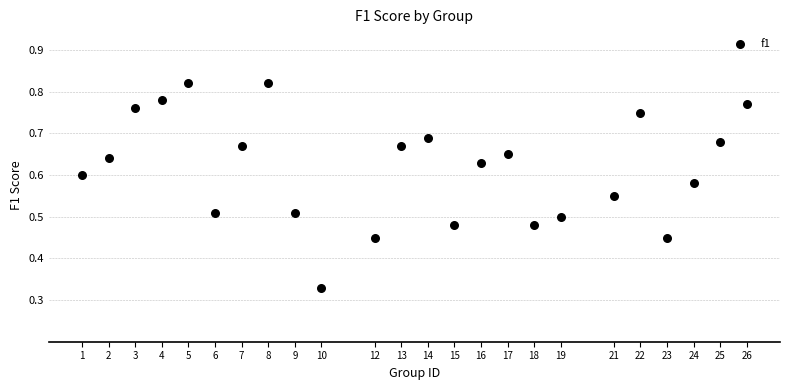

What is the range of X values (max minus min)?

25.0